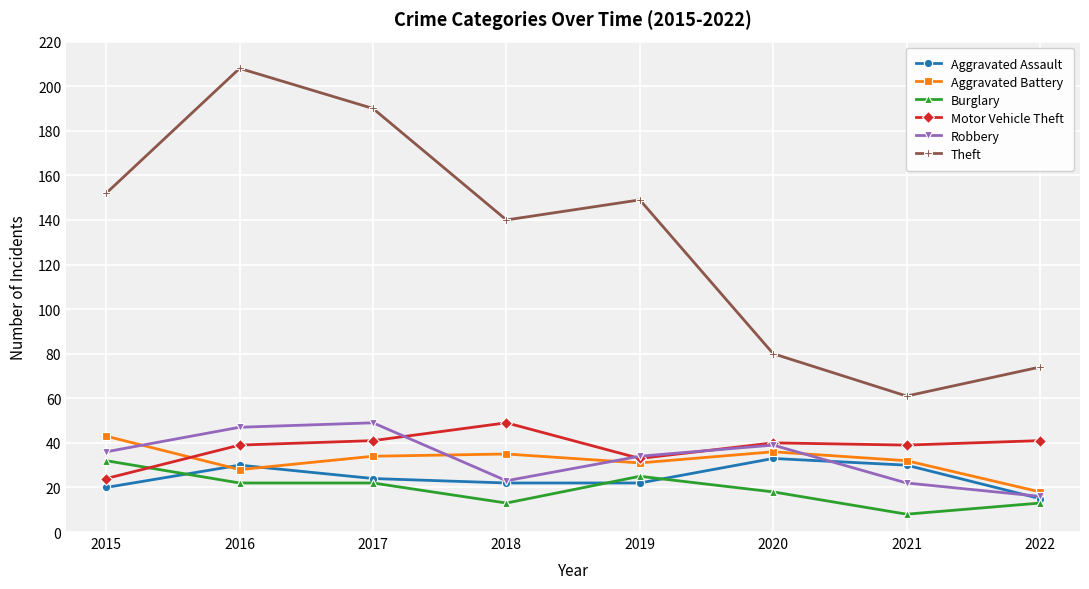

Is it true that Motor Vehicle Theft equals 40 at 2020?

True